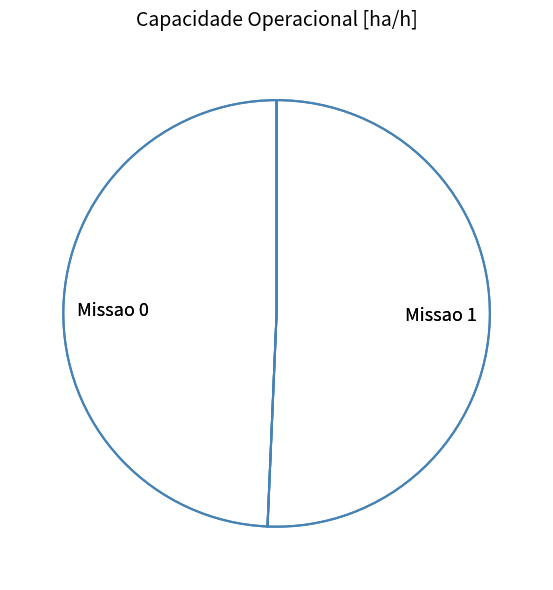

To the nearest percent, what is the combined percentage of Missao 0 and Missao 1?

100%